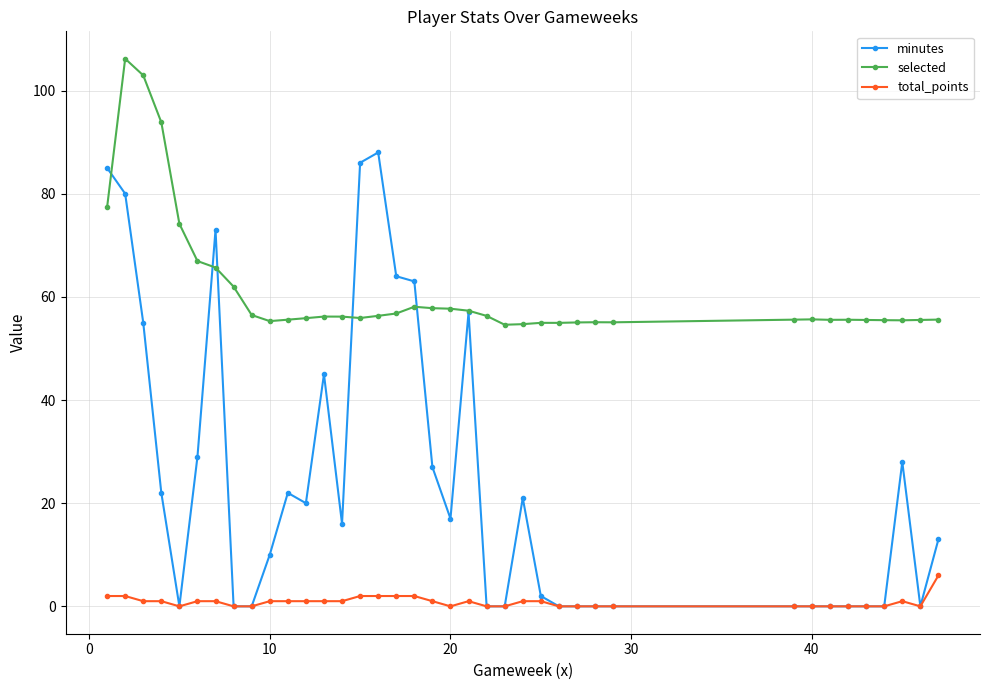

Which series has the largest range (max minus min)?

minutes